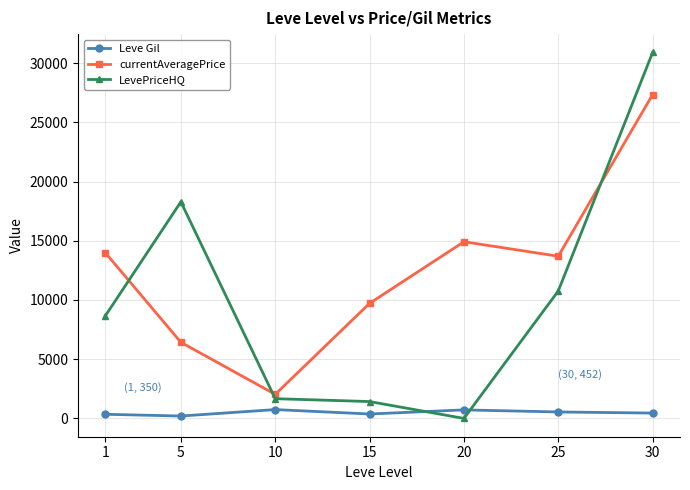

What is the approximate value of LevePriceHQ at 30?

30904.5